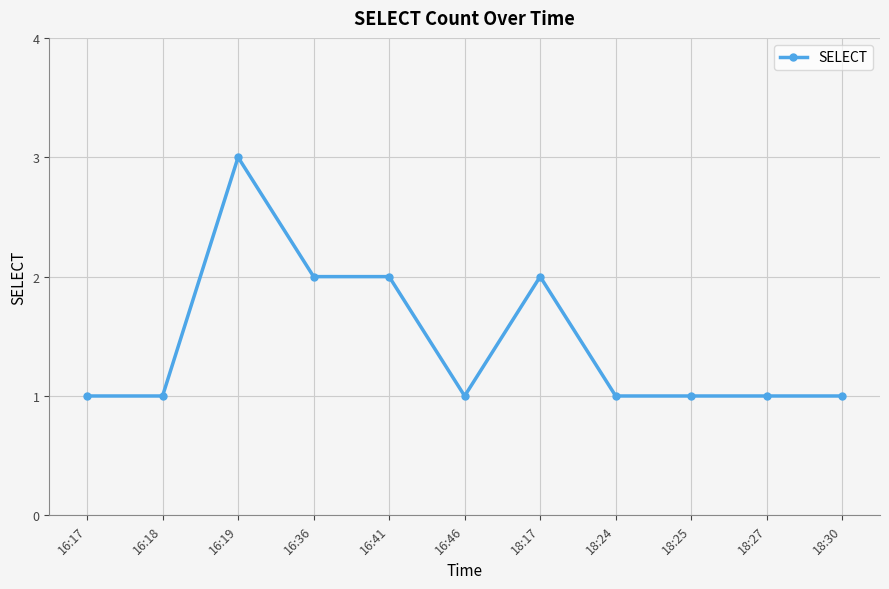

Read the value at 18:30.

1